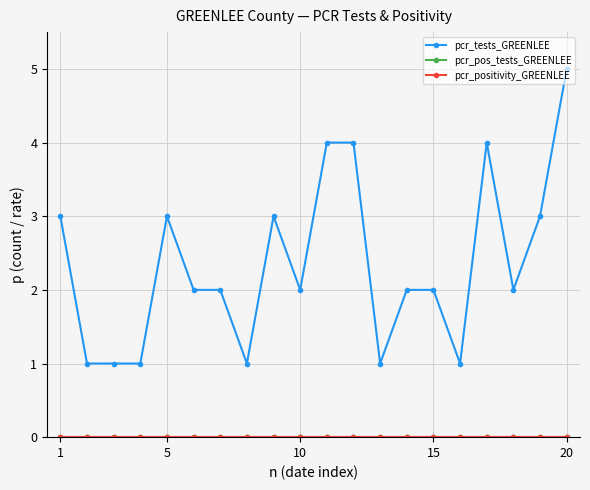

Which category has the lowest value in the pcr_pos_tests_GREENLEE series?

1